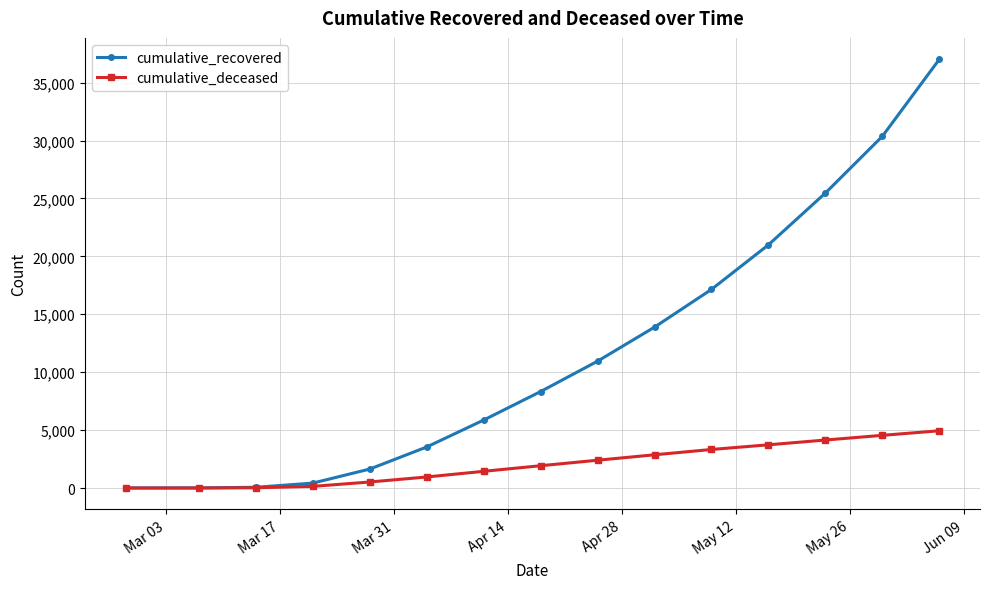

Which series has the largest total across all categories?

cumulative_recovered